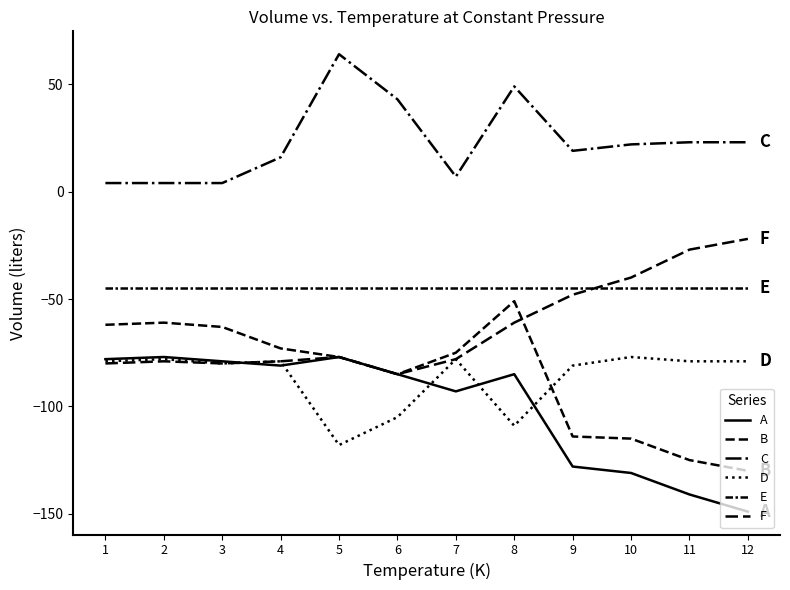

Reading left to right, transcribe all the data shown in this chart.

A: 1=-78	2=-77	3=-79	4=-81	5=-77	6=-85	7=-93	8=-85	9=-128	10=-131	11=-141	12=-149
B: 1=-62	2=-61	3=-63	4=-73	5=-77	6=-85	7=-75	8=-51	9=-114	10=-115	11=-125	12=-130
C: 1=4	2=4	3=4	4=16	5=64	6=43	7=7	8=49	9=19	10=22	11=23	12=23
D: 1=-79	2=-78	3=-80	4=-79	5=-118	6=-105	7=-78	8=-109	9=-81	10=-77	11=-79	12=-79
E: 1=-45	2=-45	3=-45	4=-45	5=-45	6=-45	7=-45	8=-45	9=-45	10=-45	11=-45	12=-45
F: 1=-80	2=-79	3=-80	4=-79	5=-77	6=-85	7=-78	8=-61	9=-48	10=-40	11=-27	12=-22